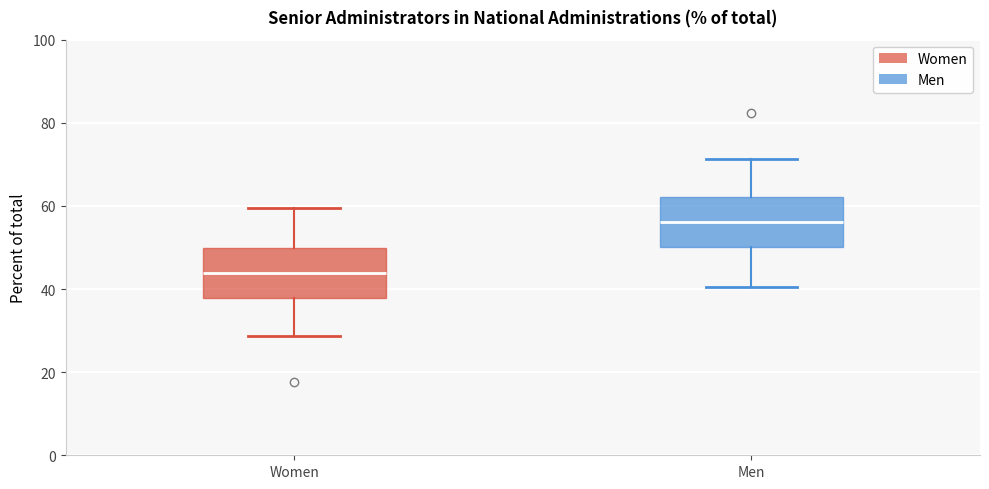

Reading left to right, read every box against the y-axis: the position of its median line, the range the box covers, and the ends of its whiskers. The values are not printed on the chart, so give them approximately, as read against the axis.

Women: median 44, box 38 to 50, whiskers 28 to 60
Men: median 56, box 50 to 62, whiskers 40 to 72